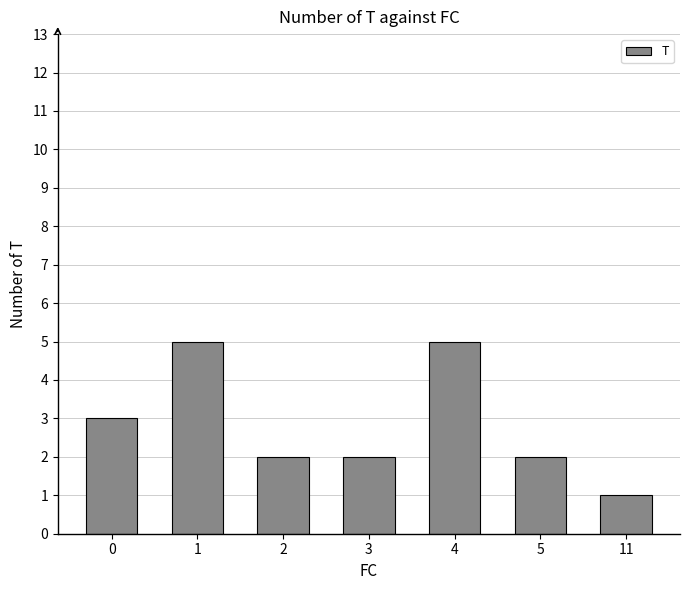

How many values are between 2 and 5?

6